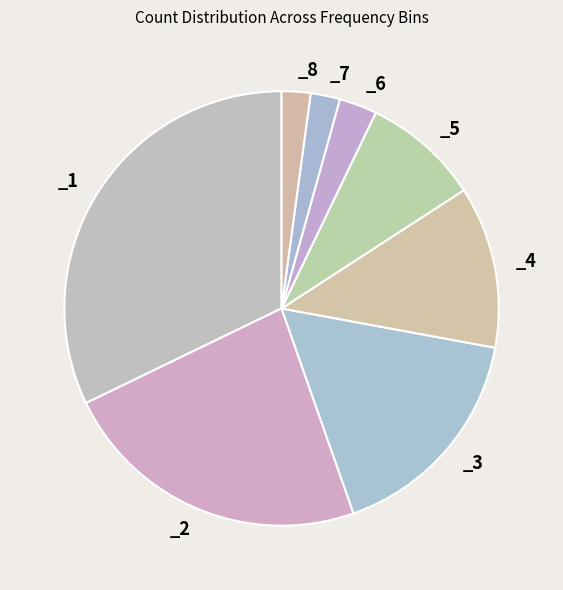

Count the number of slices in the pie.

8